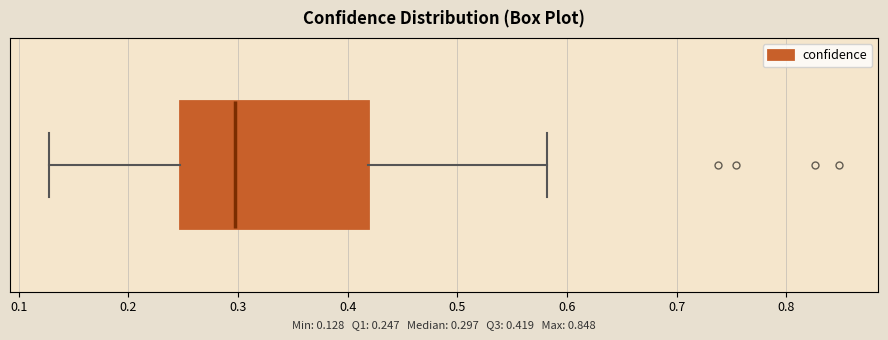

Read this box plot against the x-axis: the position of the median line, the range covered by the box, and the ends of both whiskers. The values are not printed on the chart, so give them approximately, as read against the axis.

median 0.30, box 0.25 to 0.42, whiskers 0.13 to 0.58